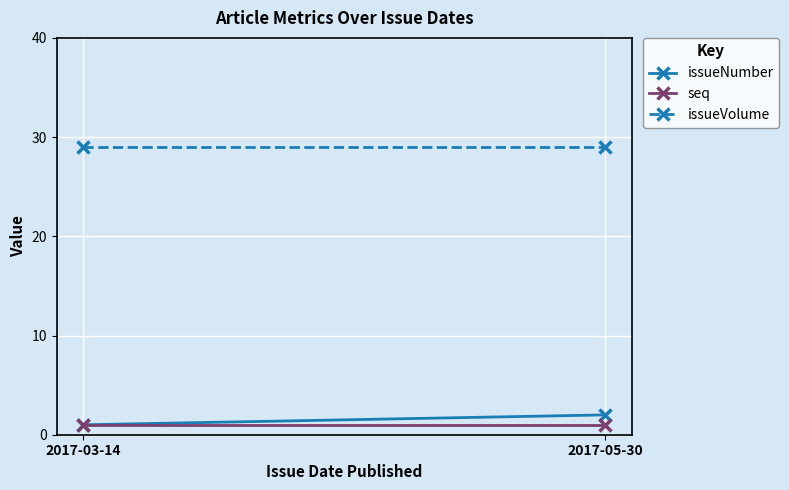

At which label is seq closest to 1?

2017-03-14